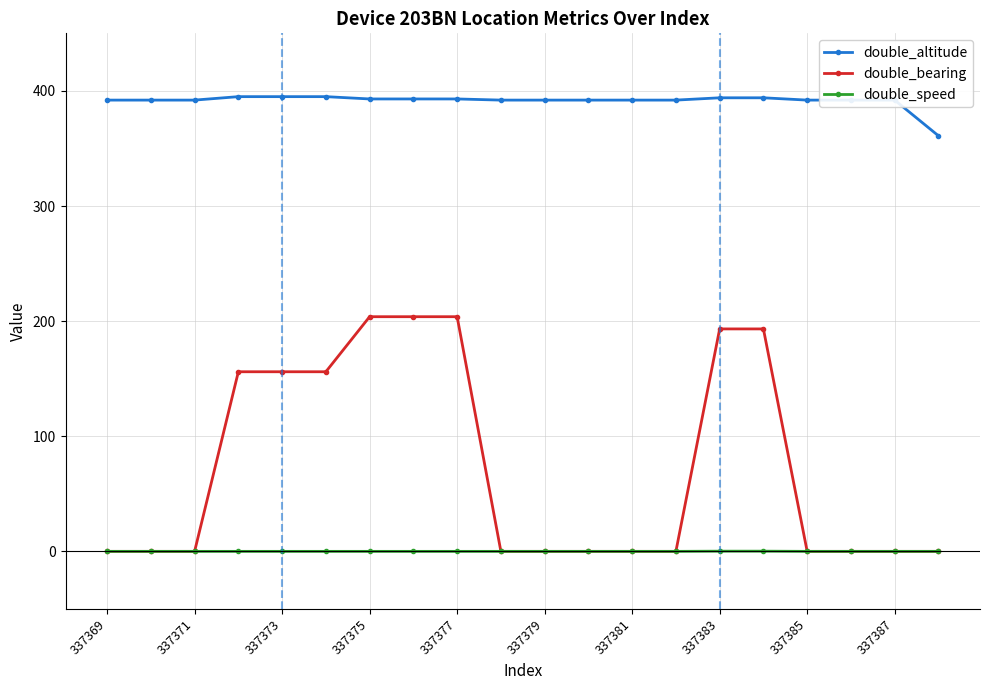

Which series has the largest total across all categories?

double_altitude